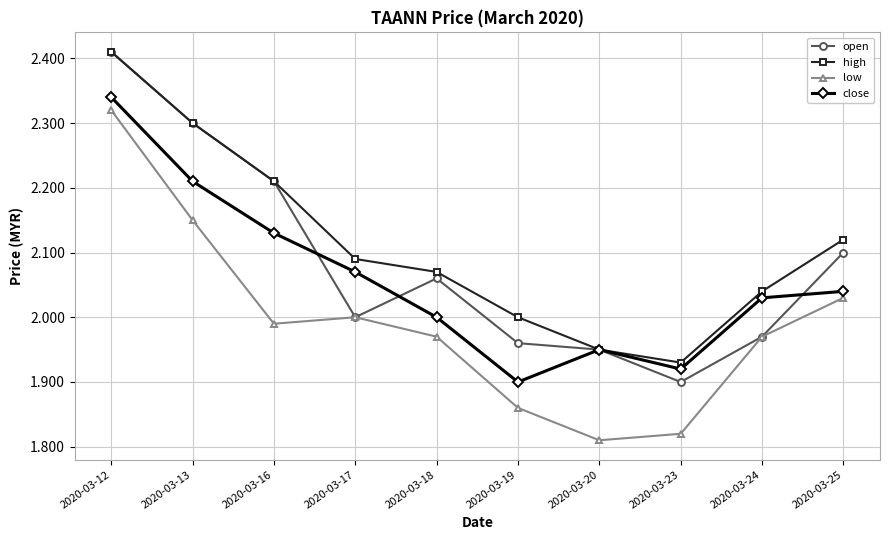

List the series in order of their overall mean, highest first.

high, open, close, low